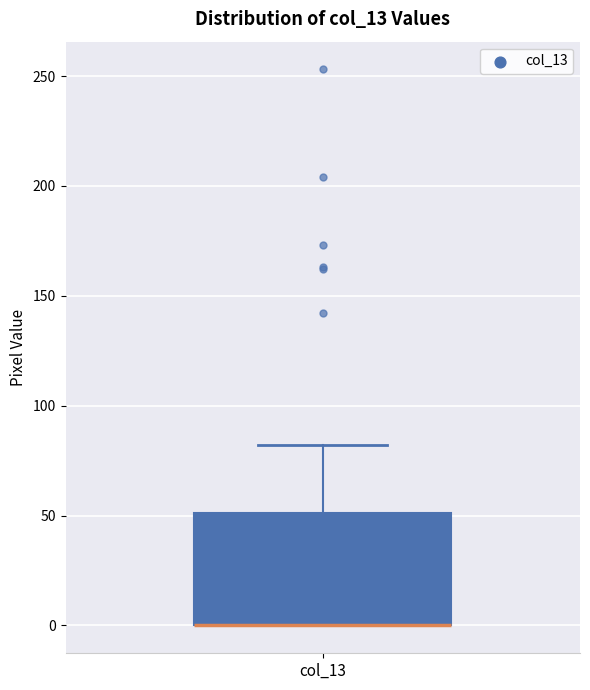

Transcribe this box plot: give where the median line is, the range the box spans, and where the two whiskers end, as read against the y-axis. The values are not printed on the chart, so give them approximately, as read against the axis.

median 0 (drawn on the box's lower edge), box 0 to 50, whiskers 0 to 80